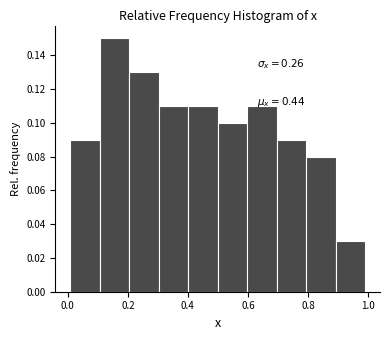

Over which range of the x-axis is the bar tallest?

0.1 to 0.2